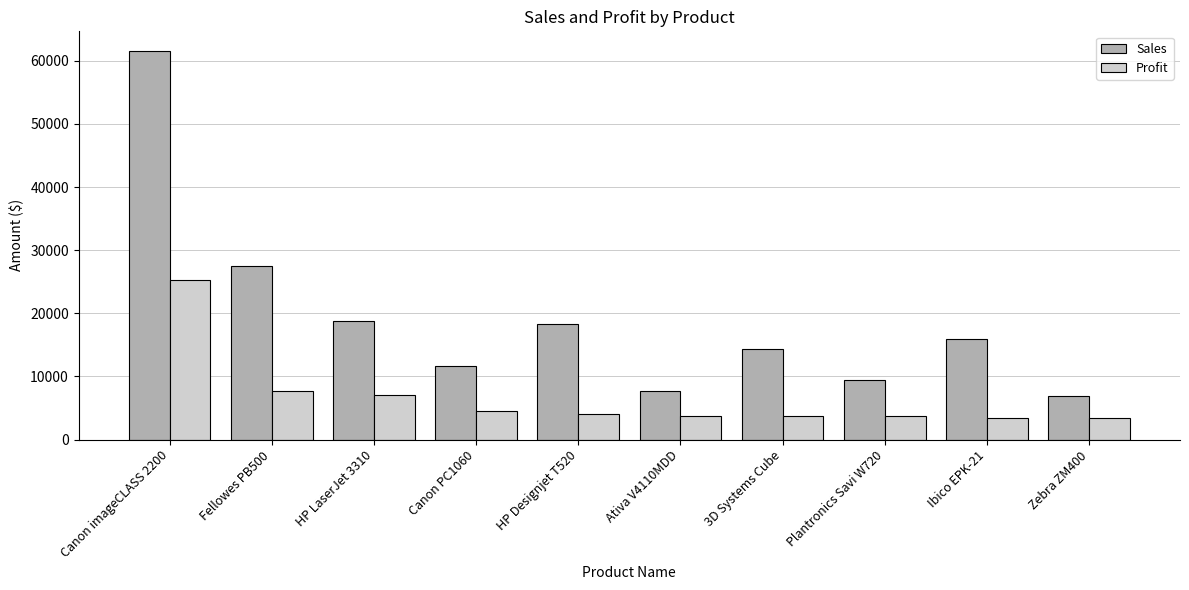

How many bars are there in total?

20